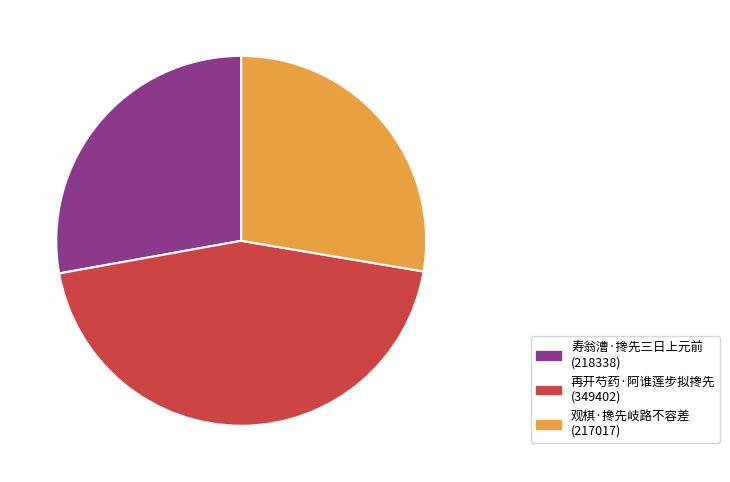

Count the number of slices in the pie.

3